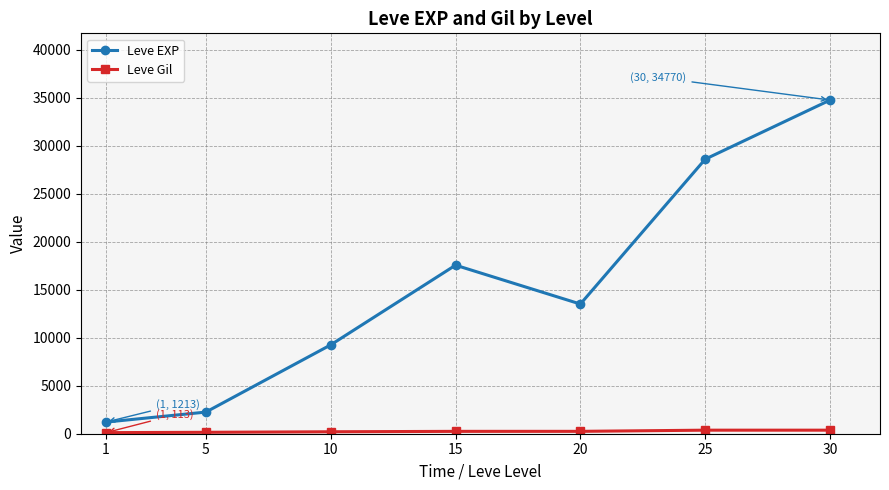

What is the greatest value displayed?

34770